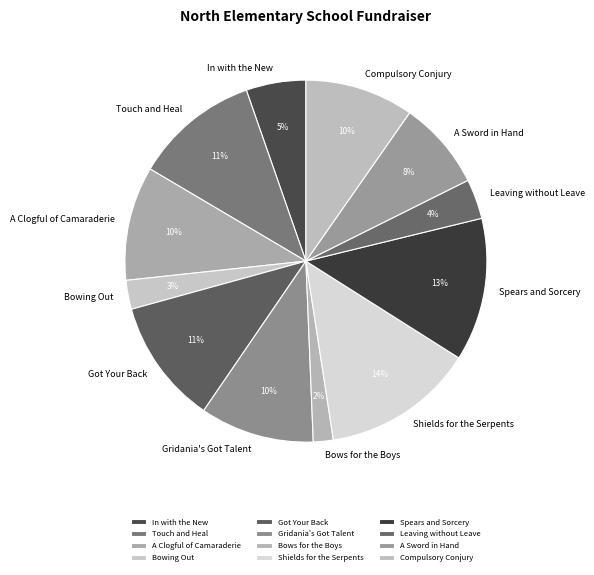

How many slices are in this pie chart?

12